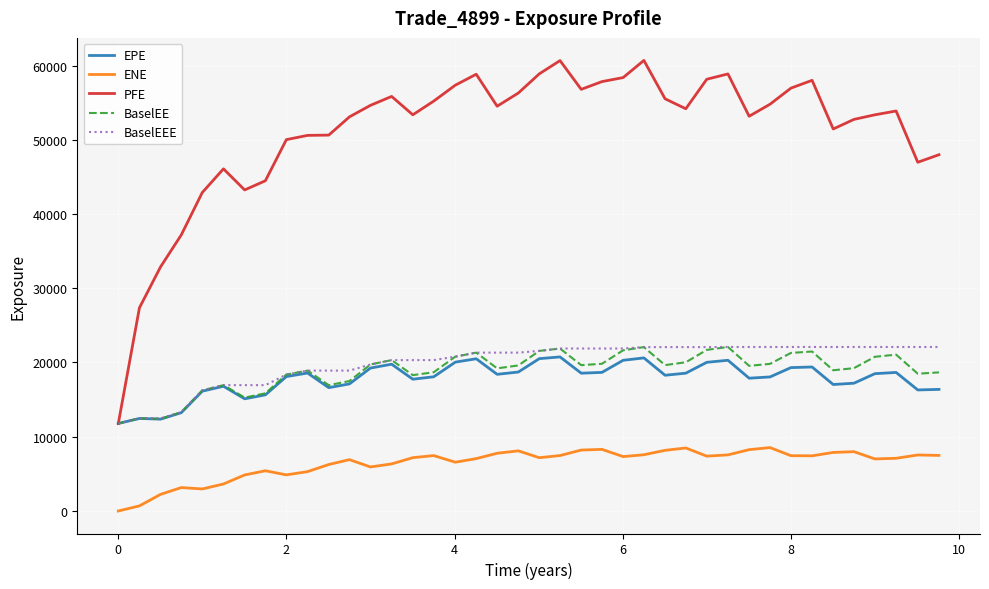

What is the maximum value for ENE?

8537.2